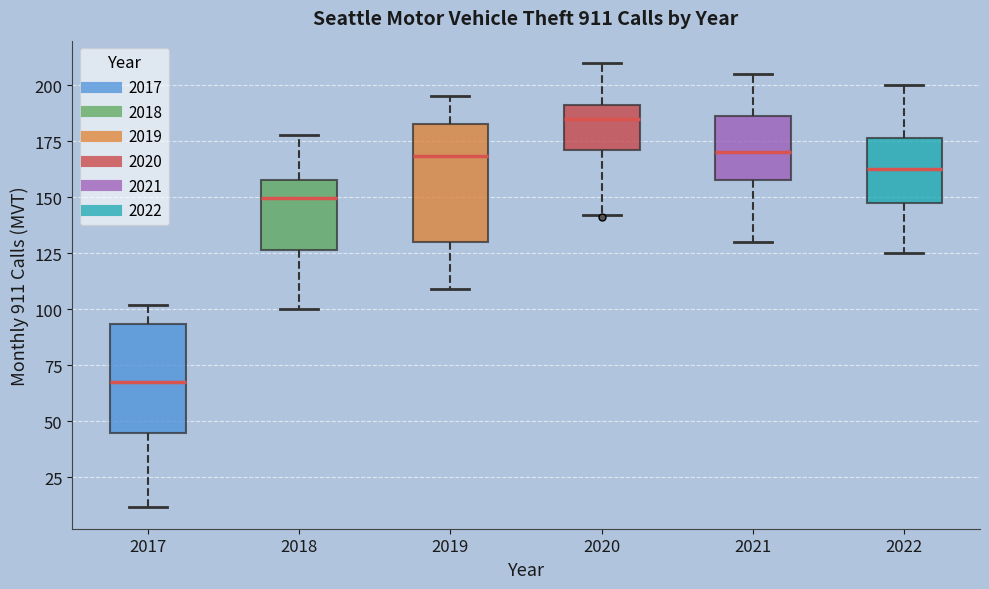

Which box's median line is the lowest?

2017